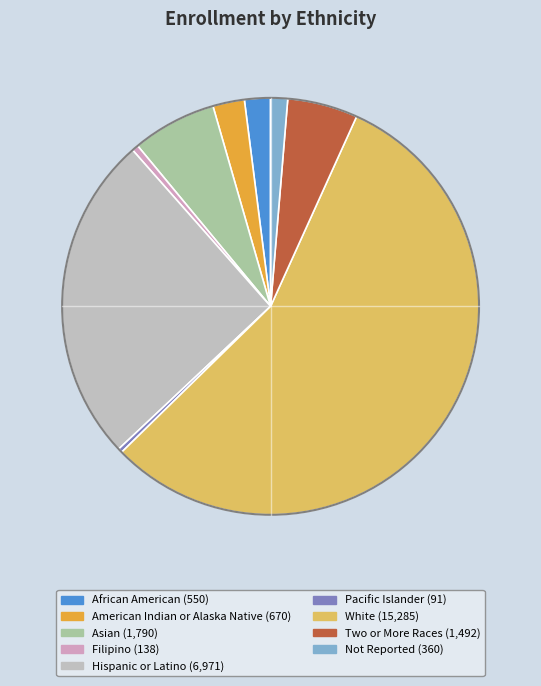

To the nearest percent, what percentage of the pie is Two or More Races?

5%